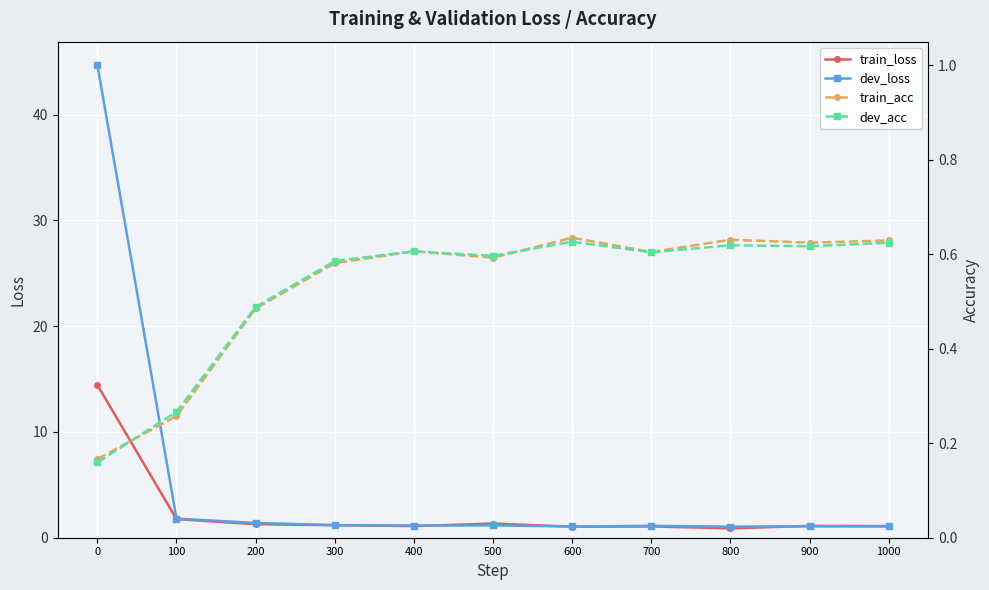

How many distinct data groups are displayed?

4